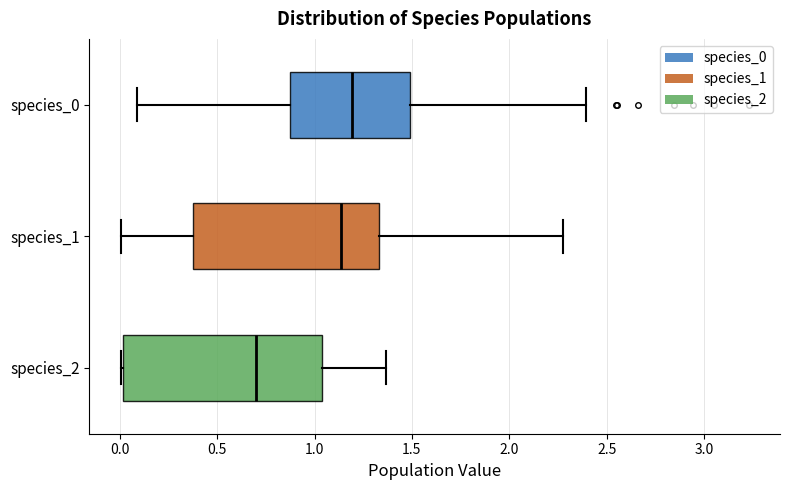

Which box's median line is the furthest to the left?

species_2